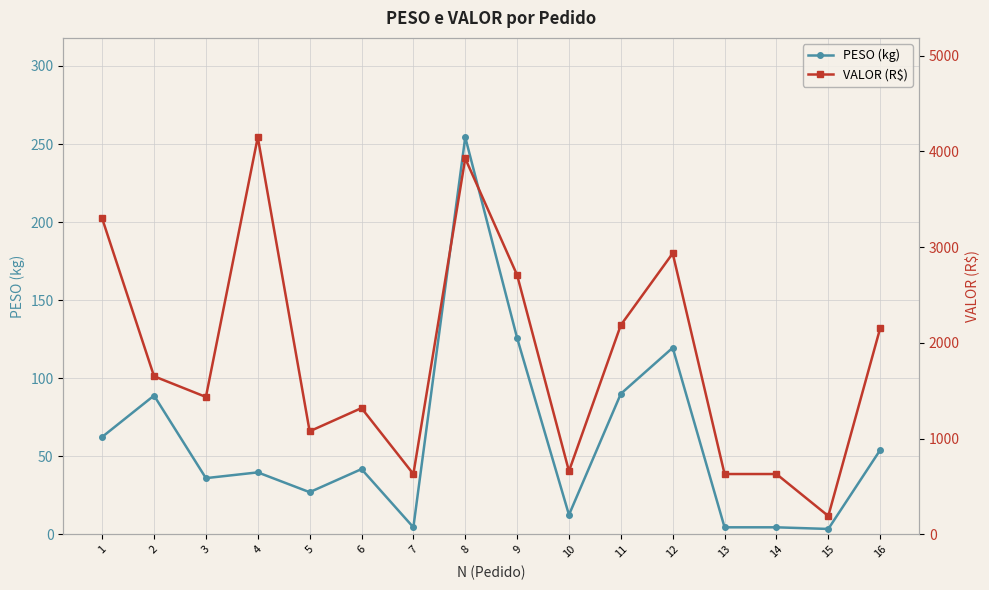

What is the spread (max minus min) of values at 14?

625.5